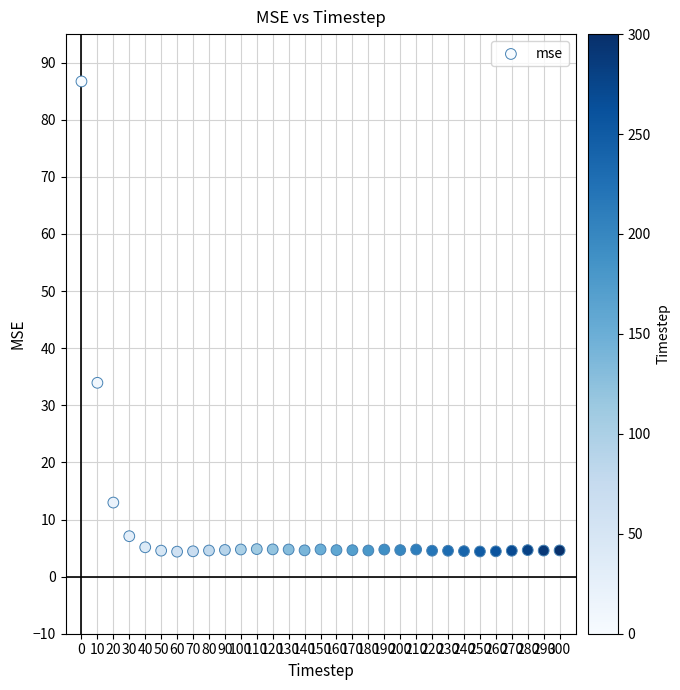

What is the range of Y values (max minus min)?

82.3